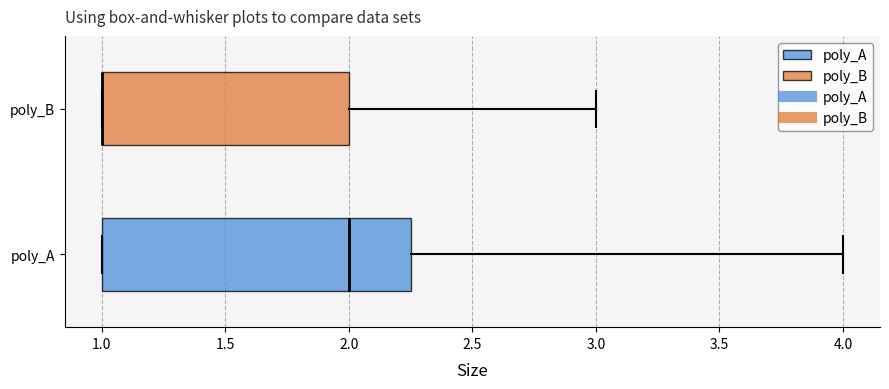

Comparing the boxes themselves (not the whiskers), which one is the widest?

poly_A